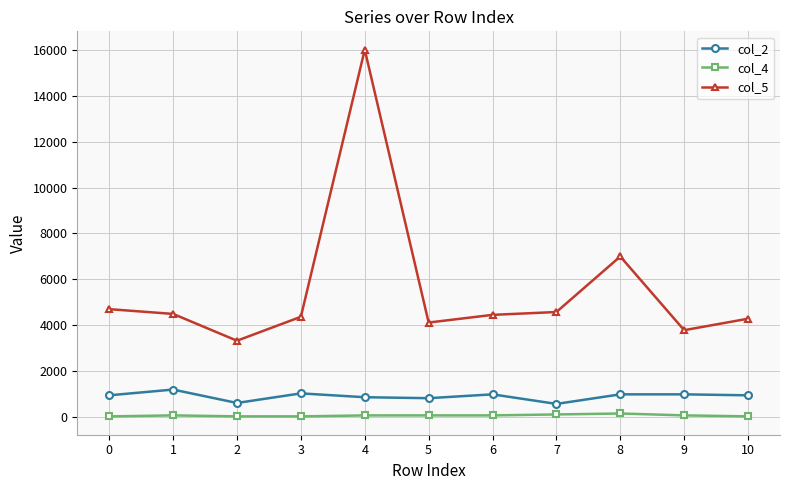

What is the average value of the col_2 series?

917